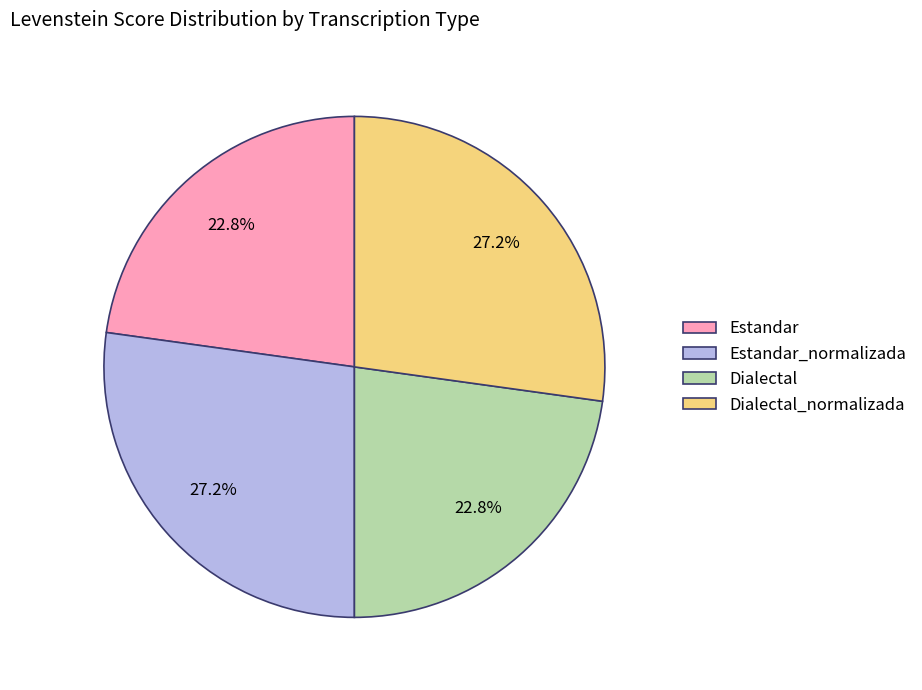

To the nearest percent, what portion does Estandar_normalizada represent?

27%